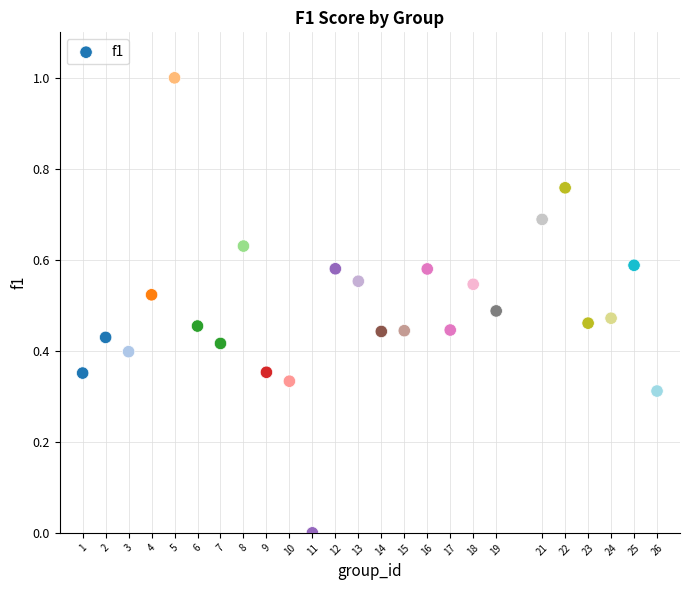

What is the range of Y values (max minus min)?

1.0